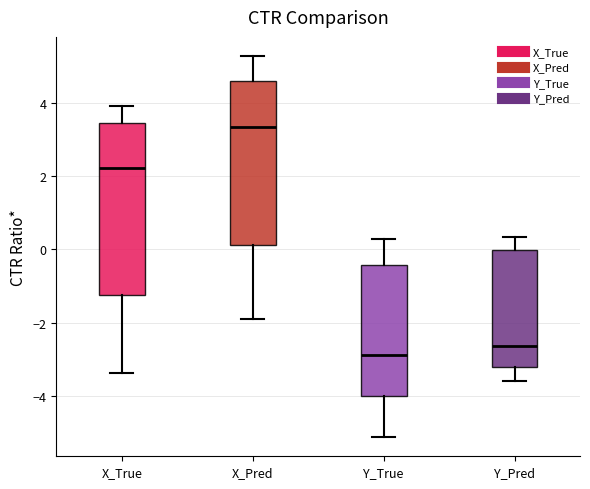

Reading left to right, read every box against the y-axis: the position of its median line, the range the box covers, and the ends of its whiskers. The values are not printed on the chart, so give them approximately, as read against the axis.

X_True: median 2.2, box -1.2 to 3.4, whiskers -3.4 to 3.8
X_Pred: median 3.4, box 0.2 to 4.6, whiskers -2.0 to 5.2
Y_True: median -2.8, box -4.0 to -0.4, whiskers -5.2 to 0.2
Y_Pred: median -2.6, box -3.2 to 0.0, whiskers -3.6 to 0.4